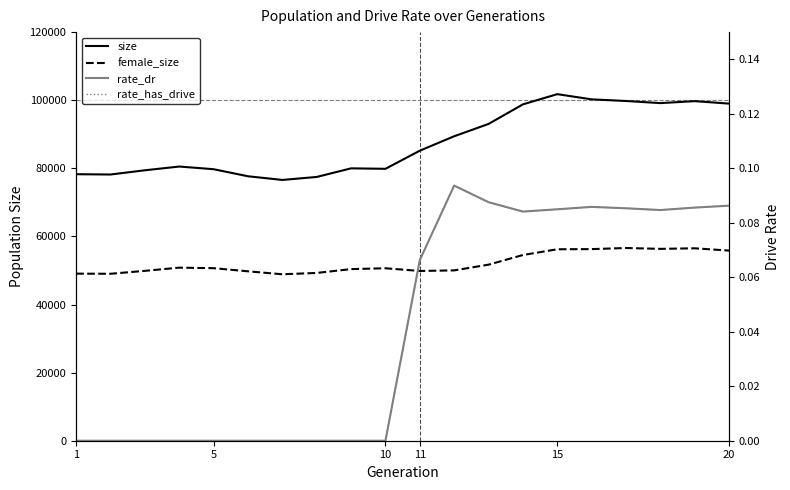

The value of rate_has_drive at 6 is -0.1. True or false?

False